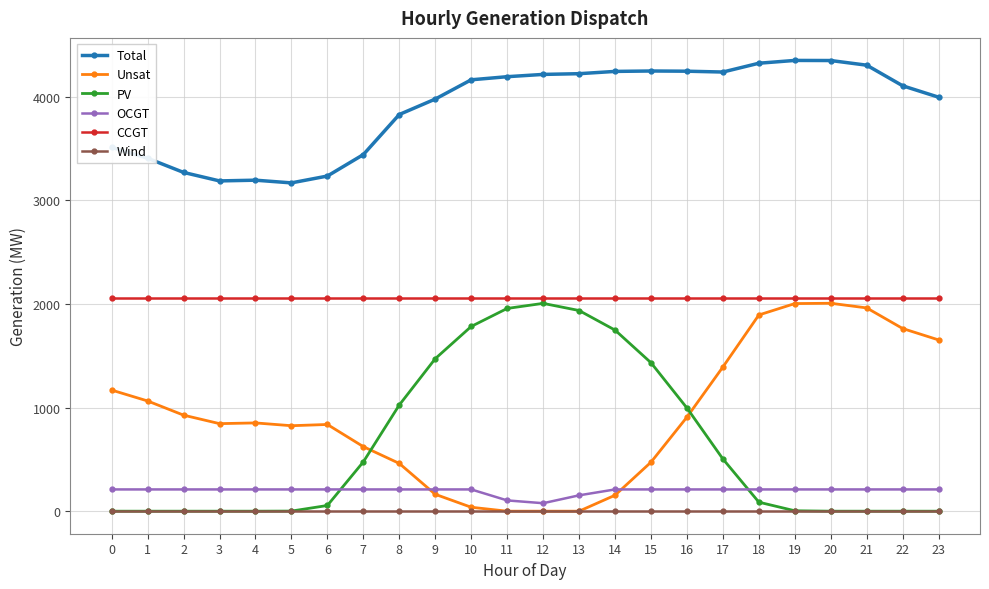

True or false: PV has a value of 996 at 16.

True